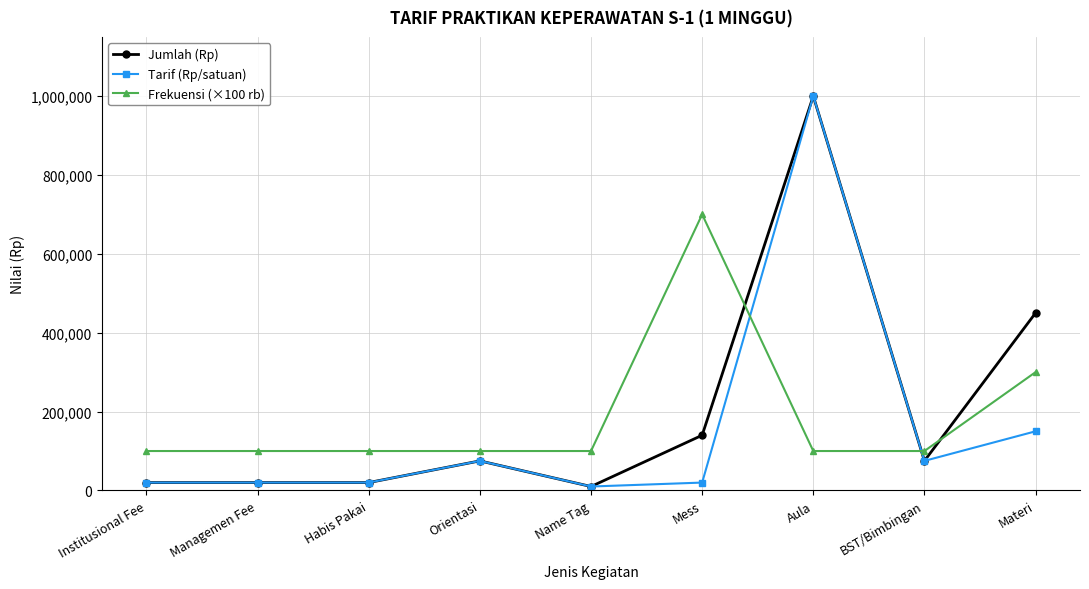

Reading left to right, what are all the values shown in this chart?

Jumlah (Rp): 20000	20000	20000	75000	10000	140000	1000000	75000	450000
Tarif (Rp/satuan): 20000	20000	20000	75000	10000	20000	1000000	75000	150000
Frekuensi (×100 rb): 100000	100000	100000	100000	100000	700000	100000	100000	300000